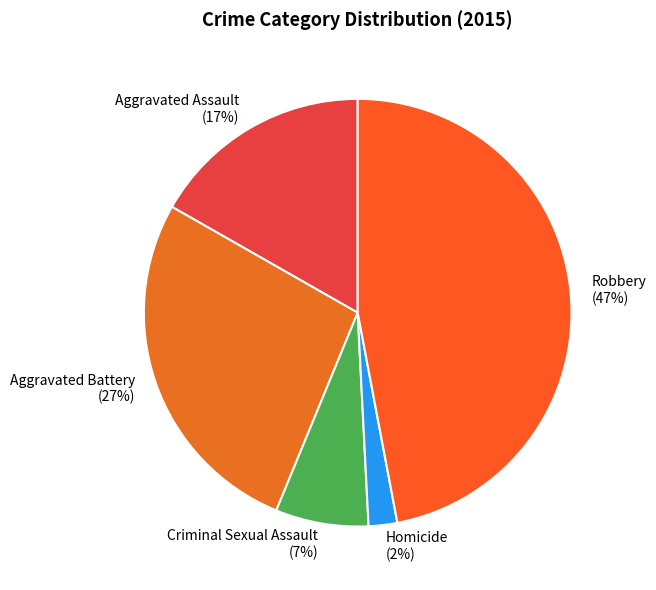

The Aggravated Battery slice represents 17% of the pie. True or false?

False